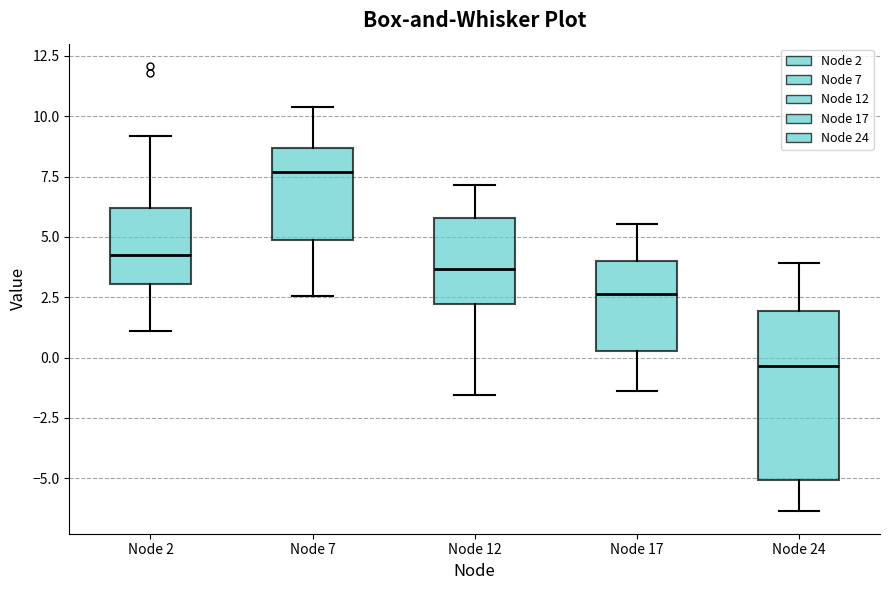

Reading left to right, read every box against the y-axis: the position of its median line, the range the box covers, and the ends of its whiskers. The values are not printed on the chart, so give them approximately, as read against the axis.

Node 2: median 4.0, box 3.0 to 6.0, whiskers 1.0 to 9.0
Node 7: median 7.5, box 5.0 to 8.5, whiskers 2.5 to 10.5
Node 12: median 3.5, box 2.0 to 6.0, whiskers -1.5 to 7.0
Node 17: median 2.5, box 0.5 to 4.0, whiskers -1.5 to 5.5
Node 24: median -0.5, box -5.0 to 2.0, whiskers -6.5 to 4.0